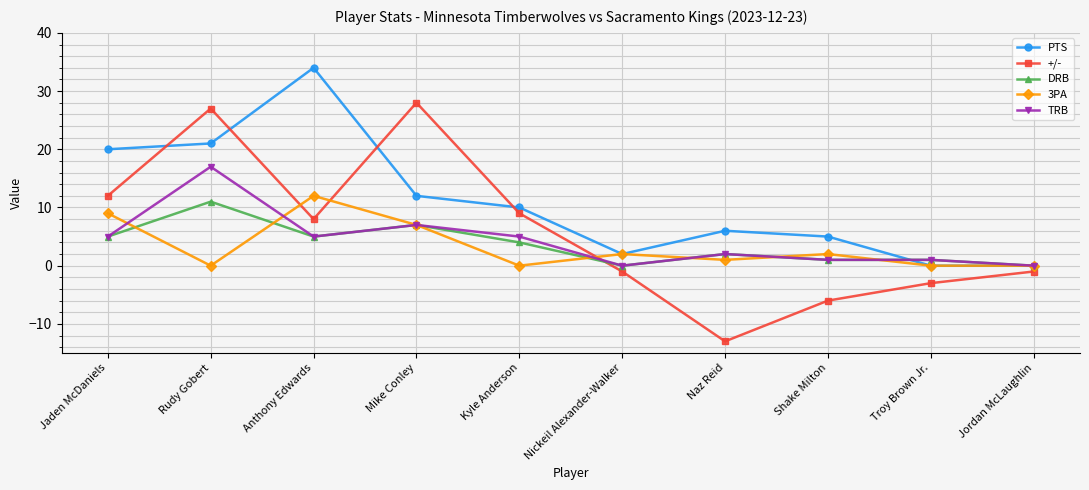

What is the label of the 5th point from the left?

Kyle Anderson